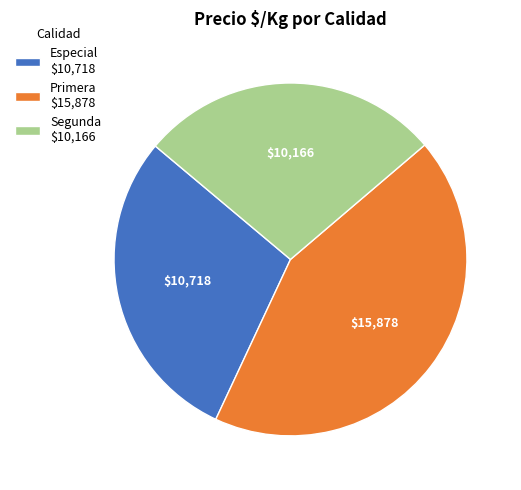

Which category has the smallest portion of the pie?

Segunda $10,166